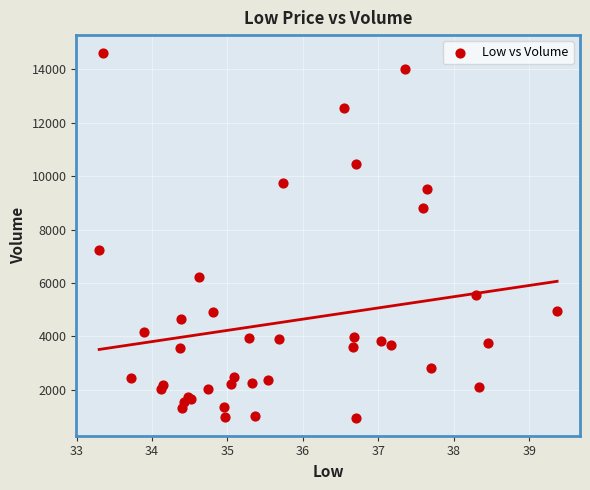

What Y value in the scatter plot is closest to 7779?

7222